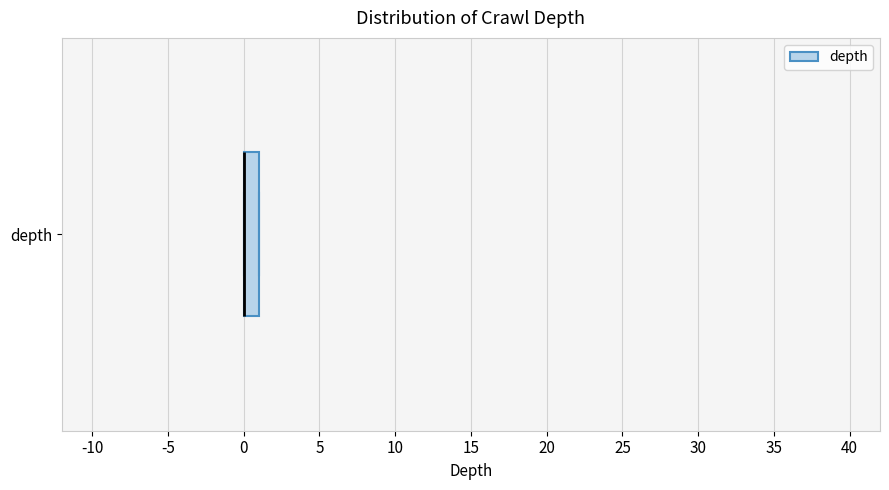

Read this box plot against the x-axis: the position of the median line, the range covered by the box, and the ends of both whiskers. The values are not printed on the chart, so give them approximately, as read against the axis.

median 0 (drawn on the box's left edge), box 0 to 1, whiskers 0 to 1